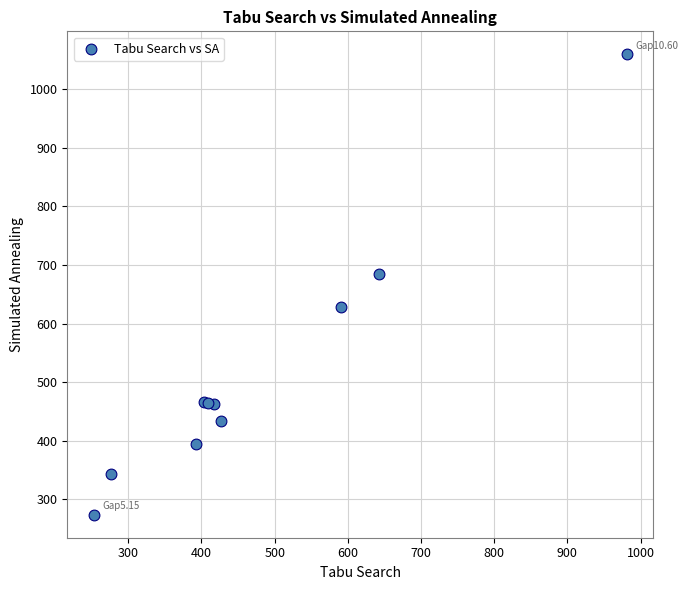

What Y value in the scatter plot is closest to 666?

684